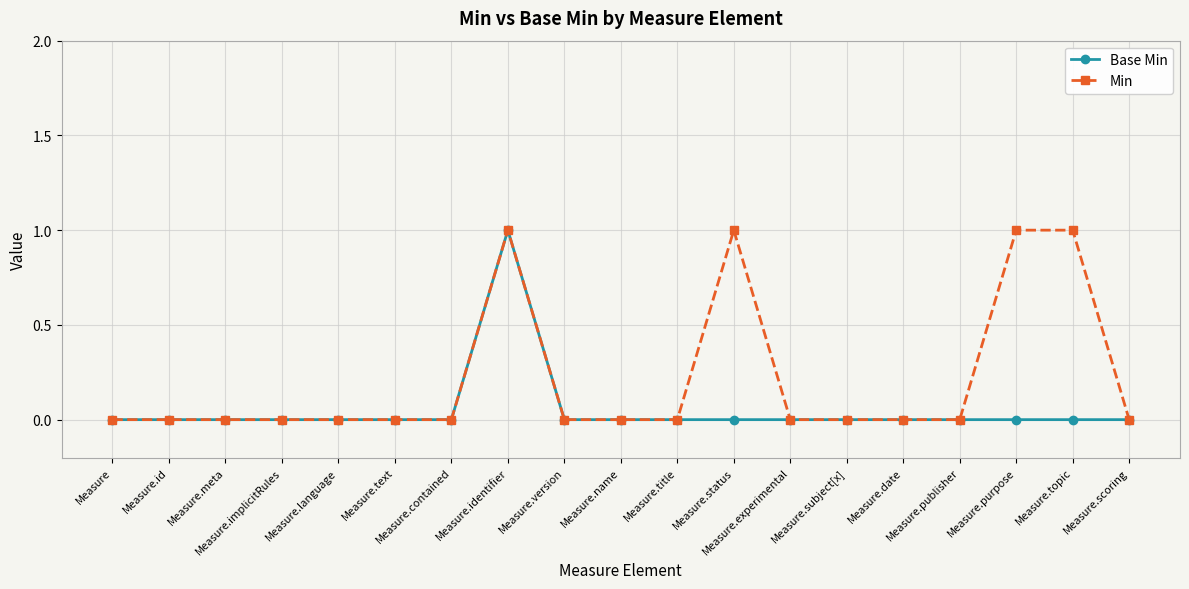

Rank the series by their average value, from lowest to highest.

Base Min, Min